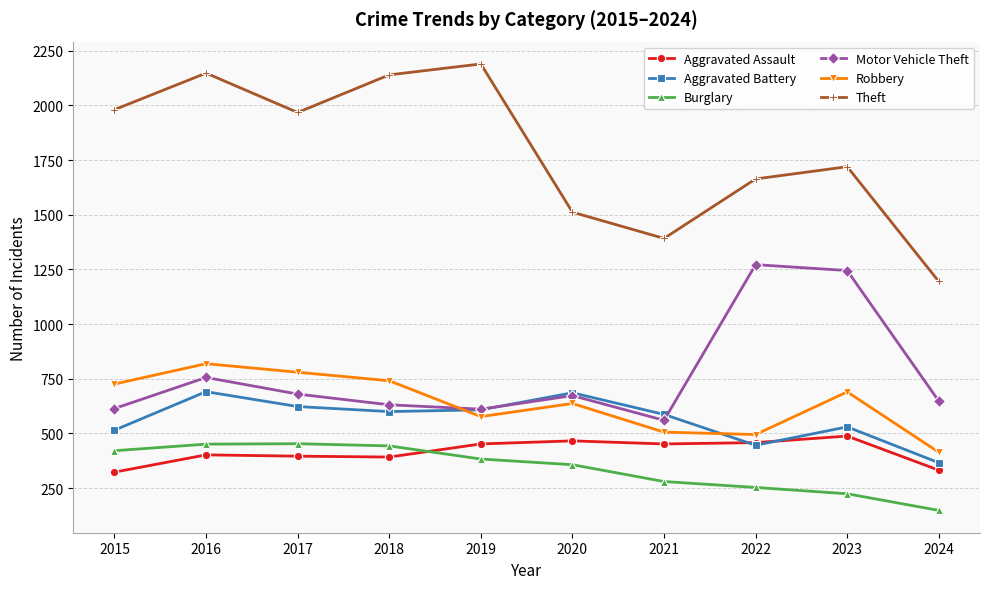

Which series has the largest range (max minus min)?

Theft